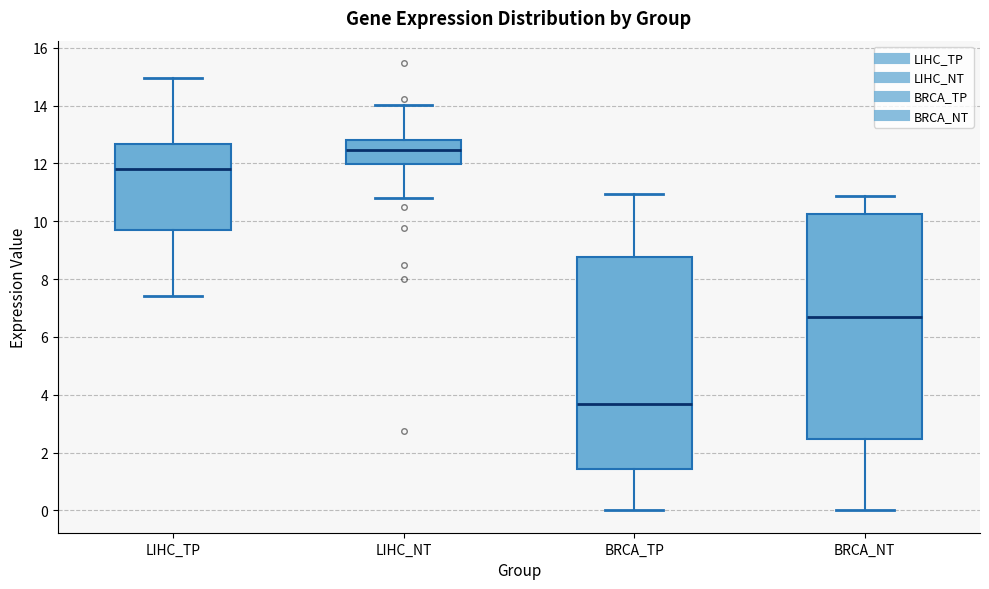

Where is the upper edge of the box for LIHC_TP on the y-axis? The values are not printed on the chart, so give them approximately, as read against the axis.

12.6